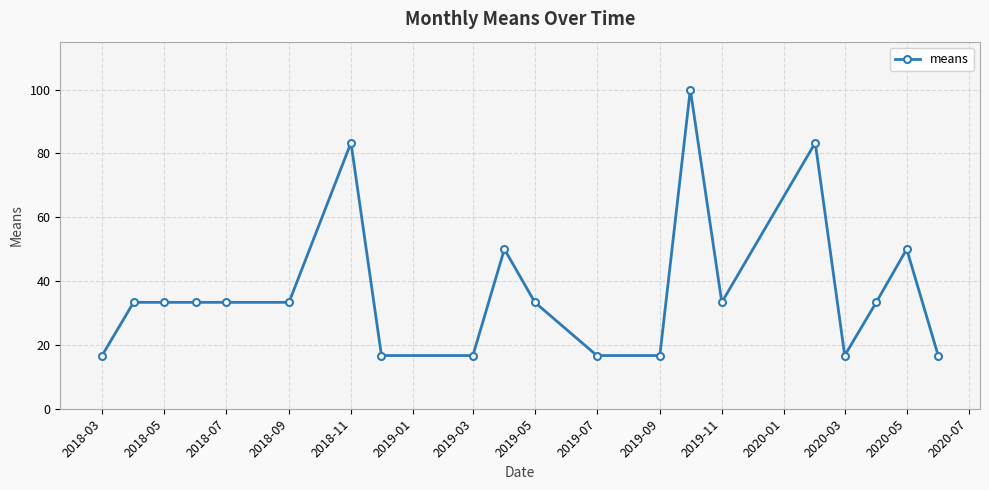

How many lines are shown in the chart?

1